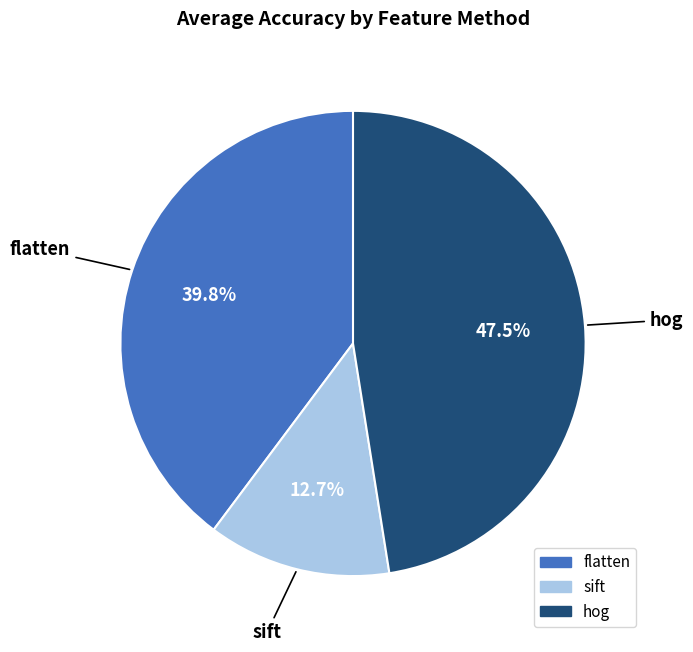

Is there any slice that represents more than half of the pie?

No